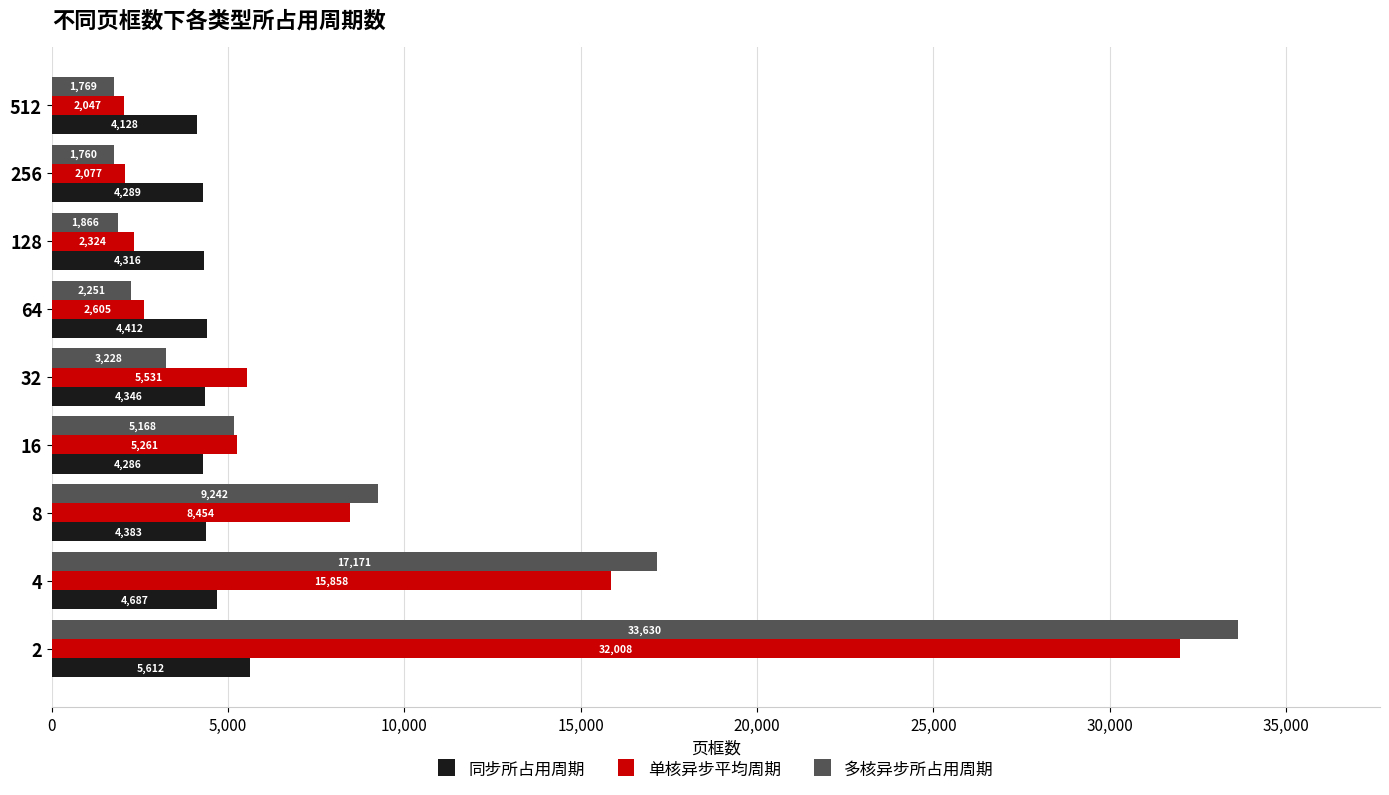

The value of 多核异步所占用周期 at 4 is 17171. True or false?

True